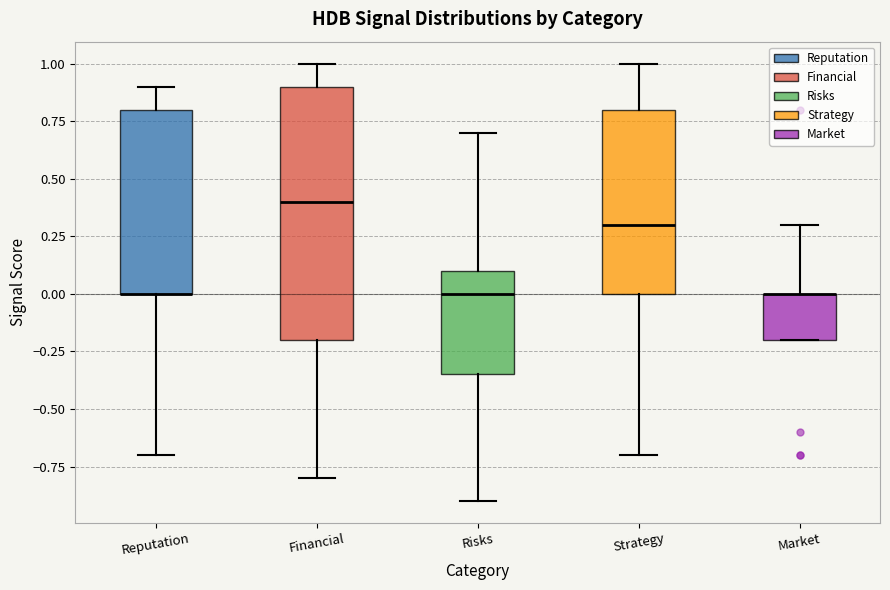

Where is the lower edge of the box for Market on the y-axis? The values are not printed on the chart, so give them approximately, as read against the axis.

-0.20